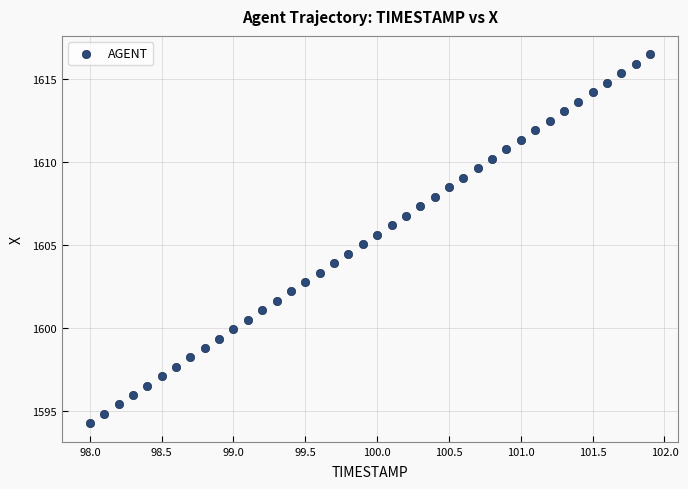

What is the range of Y values (max minus min)?

22.2